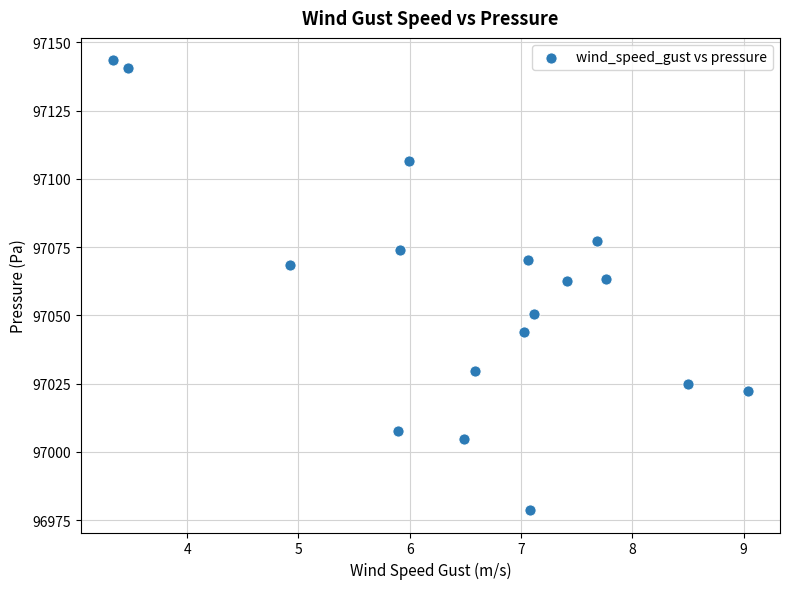

What is the range of Y values (max minus min)?

164.7